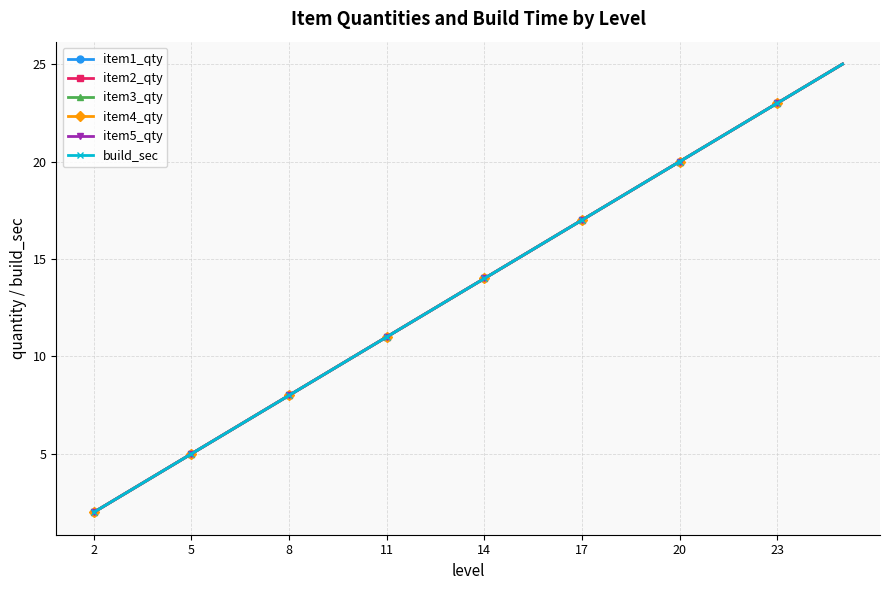

Is this an area chart (filled region under the line)?

No